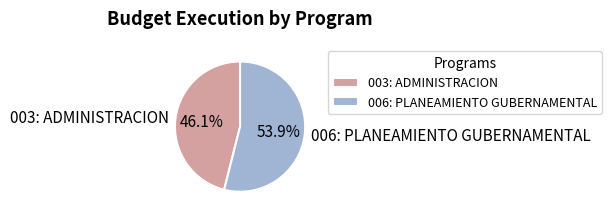

Does 003: ADMINISTRACION represent more than half of the total?

No